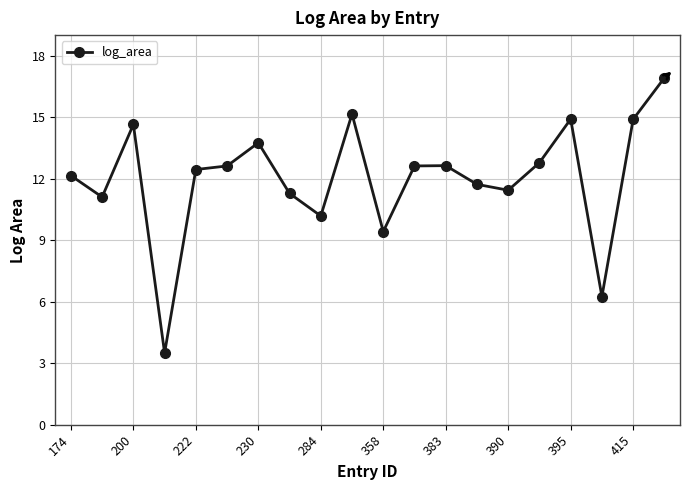

How many lines are shown in the chart?

1